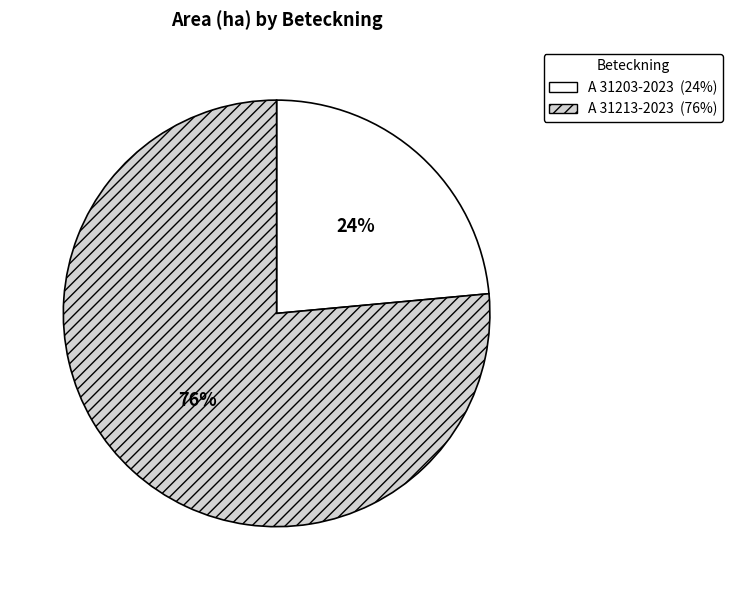

Does A 31203-2023 represent more than half of the total?

No